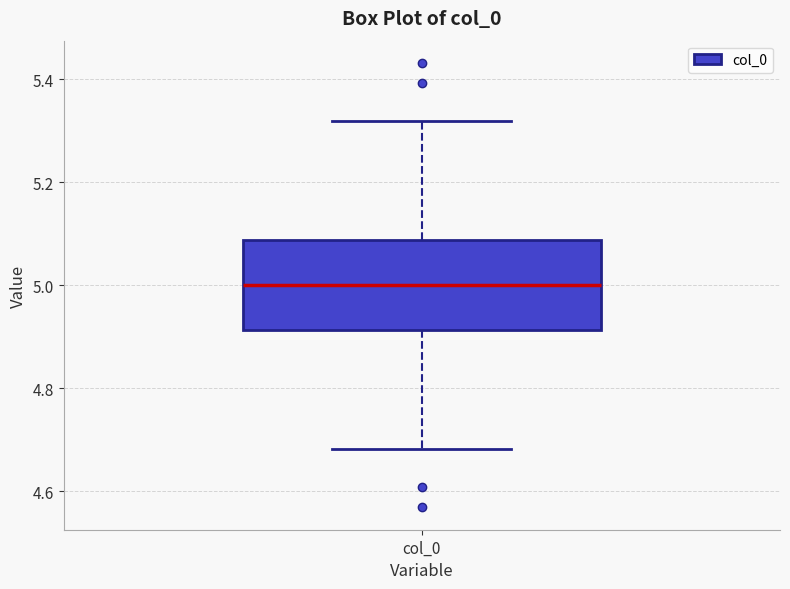

Read this box plot against the y-axis: the position of the median line, the range covered by the box, and the ends of both whiskers. The values are not printed on the chart, so give them approximately, as read against the axis.

median 5.00, box 4.92 to 5.08, whiskers 4.68 to 5.32